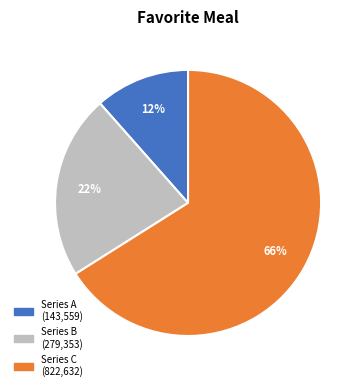

Does any single category account for the majority?

Yes